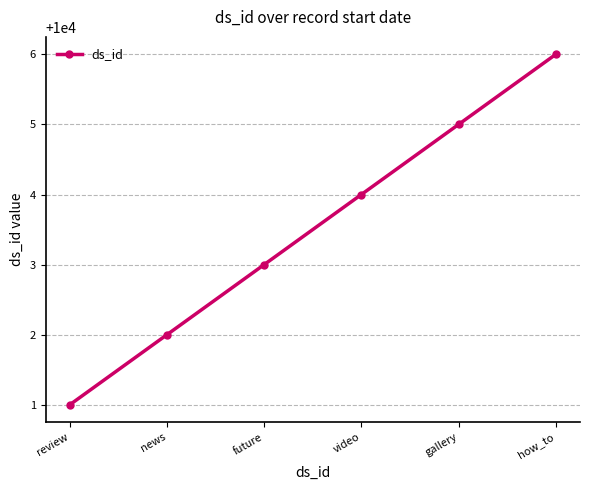

Reading left to right, what are all the values shown in this chart?

review=10001	news=10002	future=10003	video=10004	gallery=10005	how_to=10006